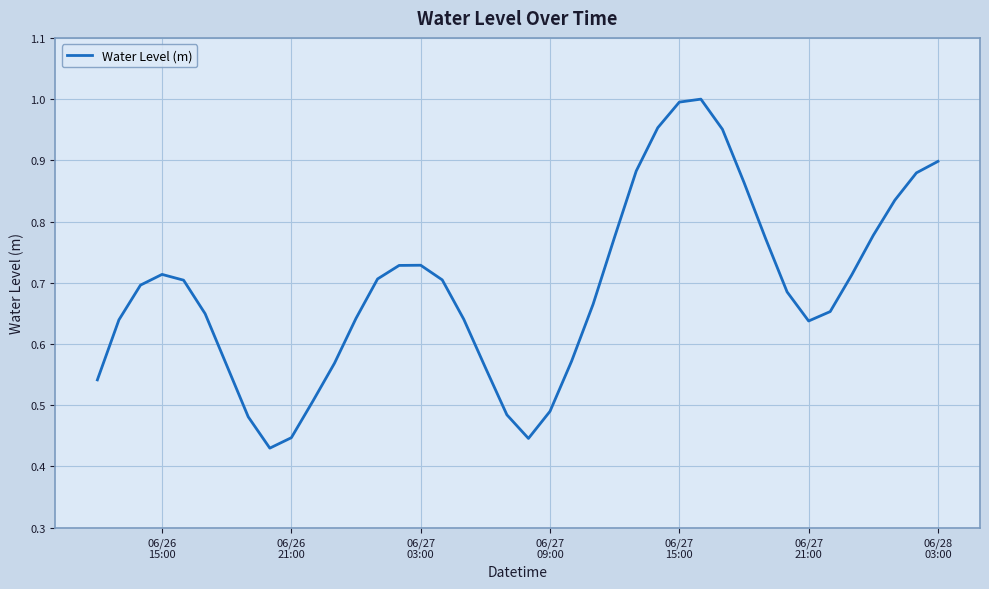

Is this an area chart (filled region under the line)?

No